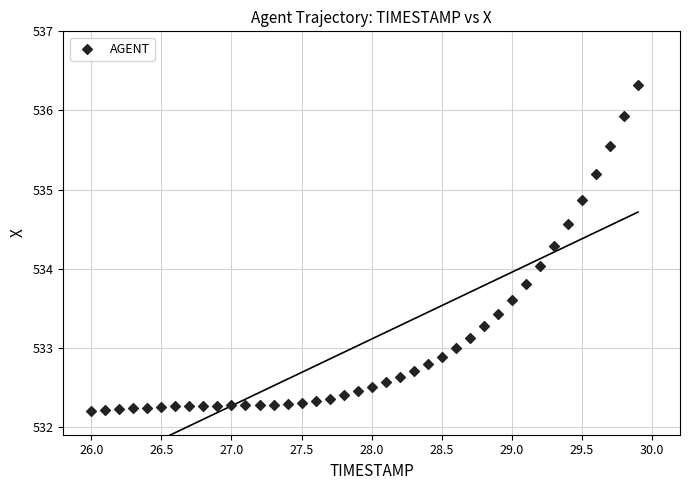

What is the range of X values (max minus min)?

3.9